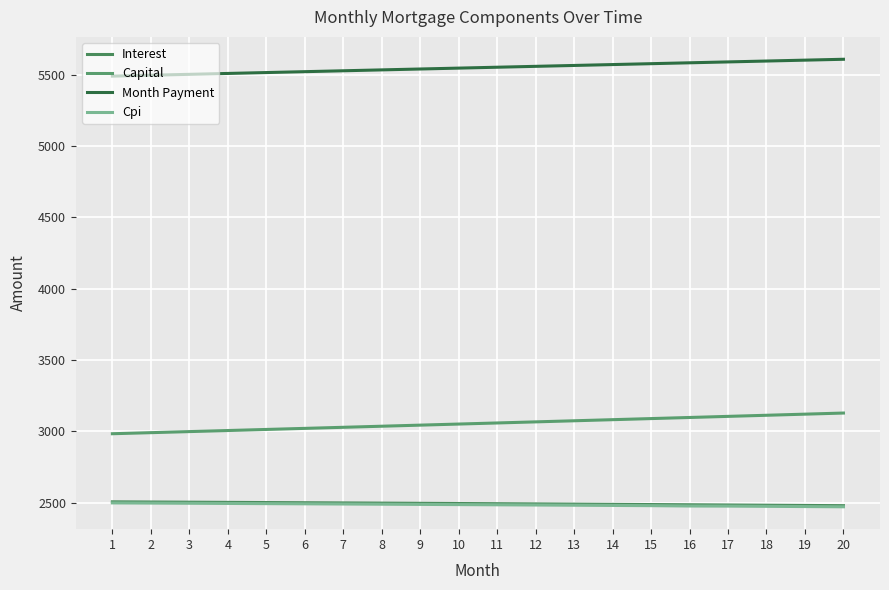

What are all the series names shown in the legend?

Interest, Capital, Month Payment, Cpi